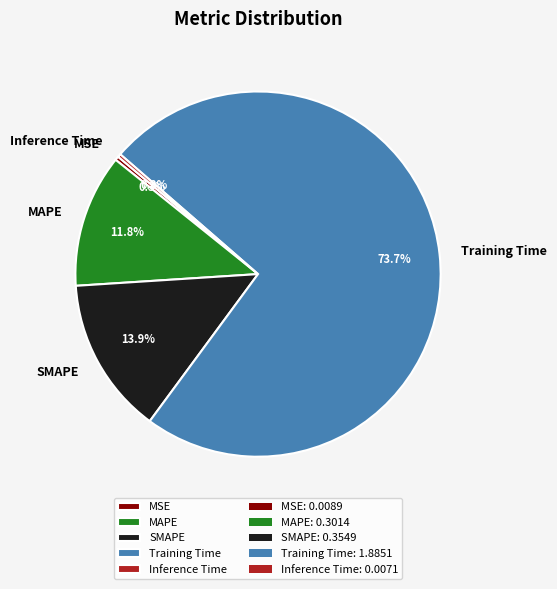

The MAPE slice represents 1% of the pie. True or false?

False